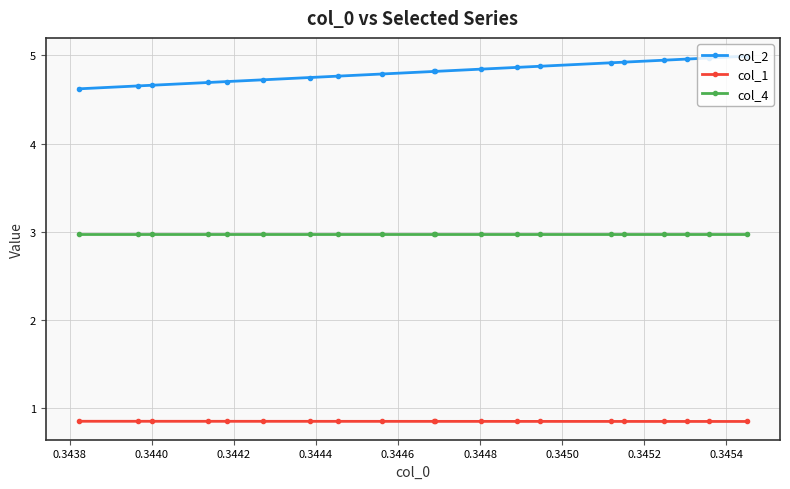

Which series has the widest spread of values?

col_2